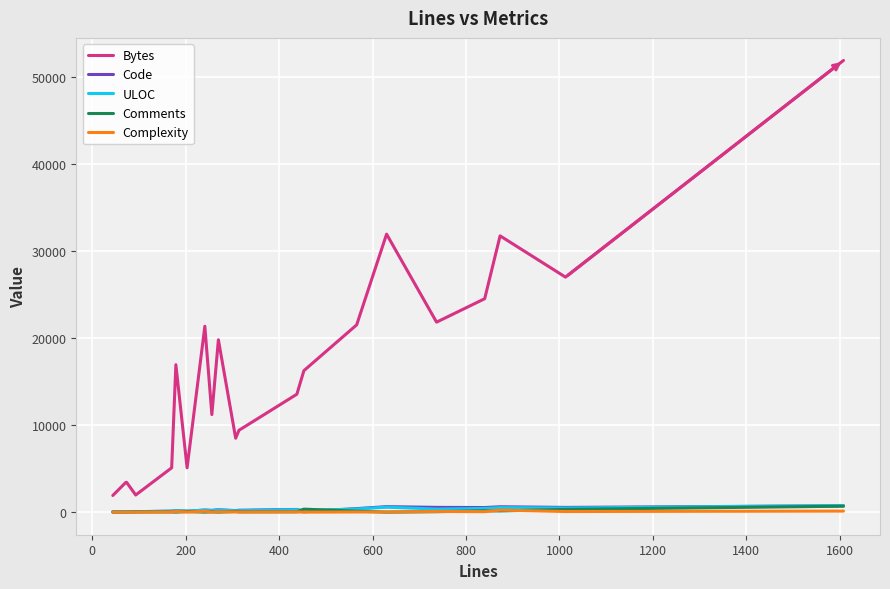

True or false: Bytes and ULOC intersect in this chart.

False